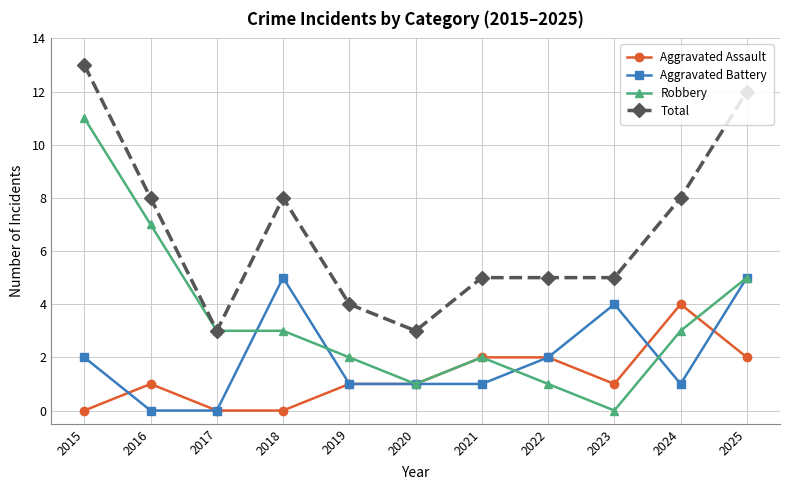

The Aggravated Assault series shows 2 at 2021. True or false?

True